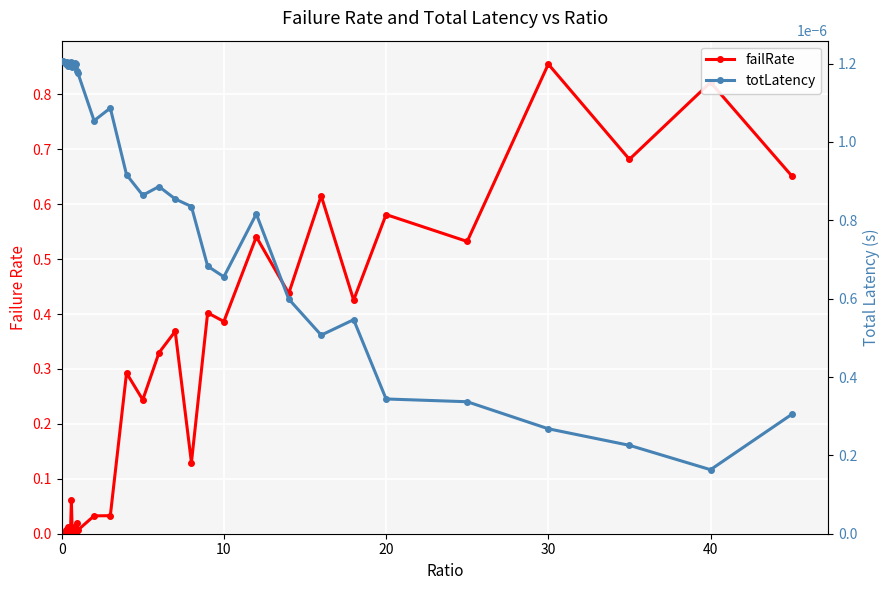

The value of failRate at 39 is 0.3. True or false?

False